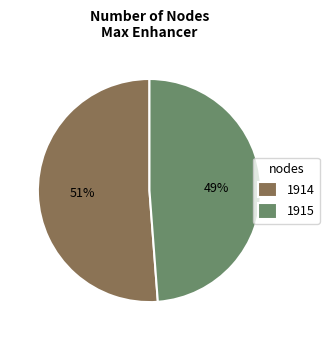

What is the smallest slice in the pie chart?

1915